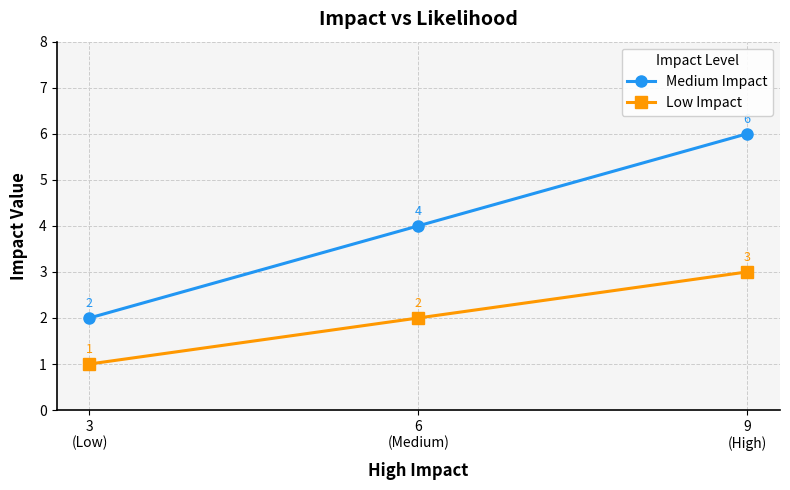

Rank the categories by Medium Impact value from lowest to highest.

3
(Low), 6
(Medium), 9
(High)